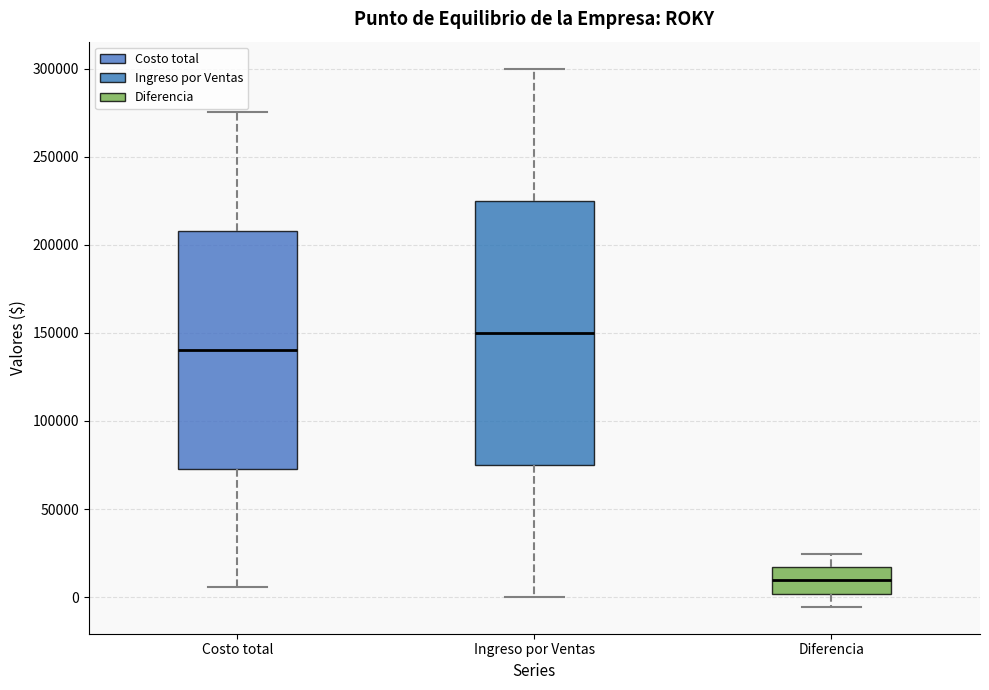

Where does the lower whisker of the box for Costo total end on the y-axis? The values are not printed on the chart, so give them approximately, as read against the axis.

5000